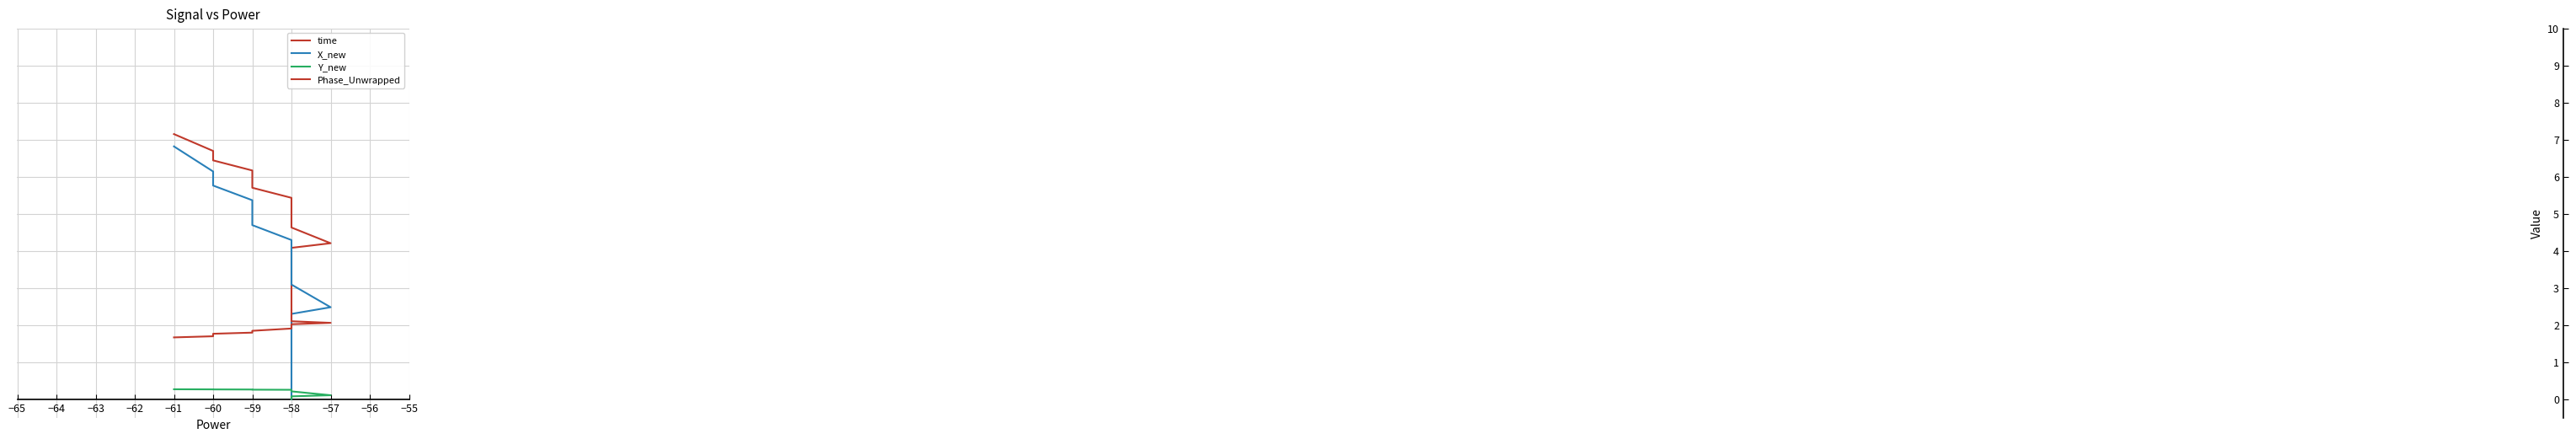

True or false: X_new and Y_new intersect in this chart.

False